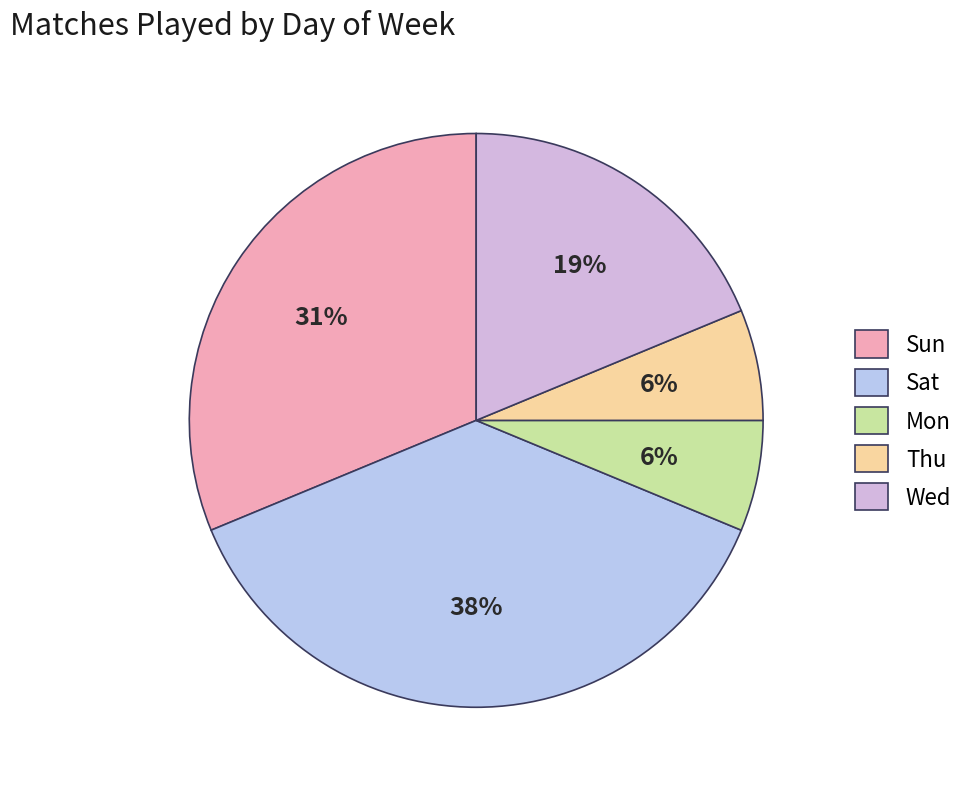

Is the sum of Thu and Sun greater than half?

No